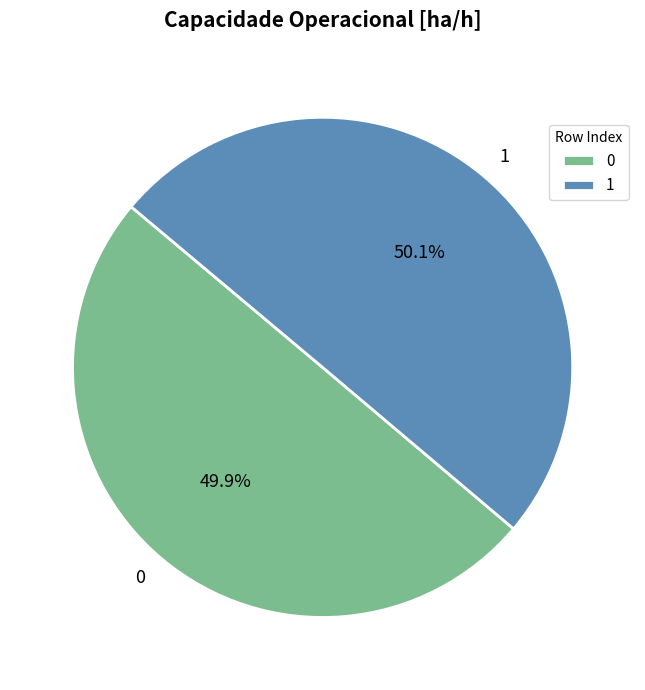

The 1 slice represents 42% of the pie. True or false?

False